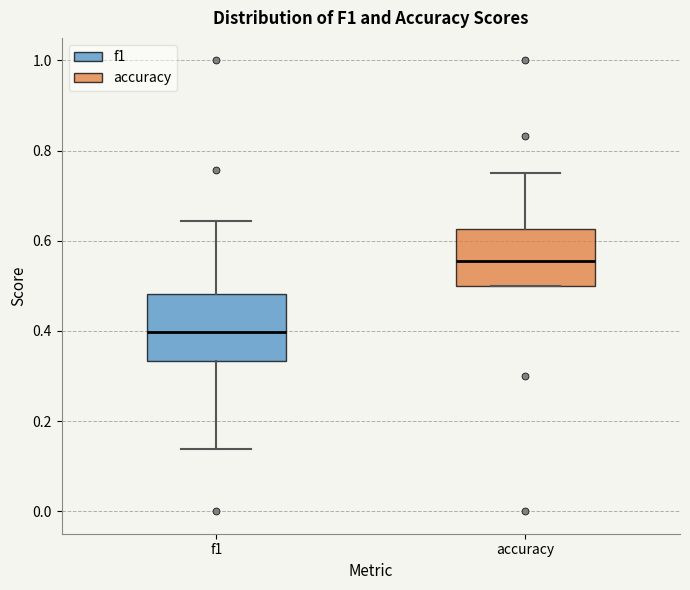

Comparing the boxes themselves (not the whiskers), which one is the tallest?

f1